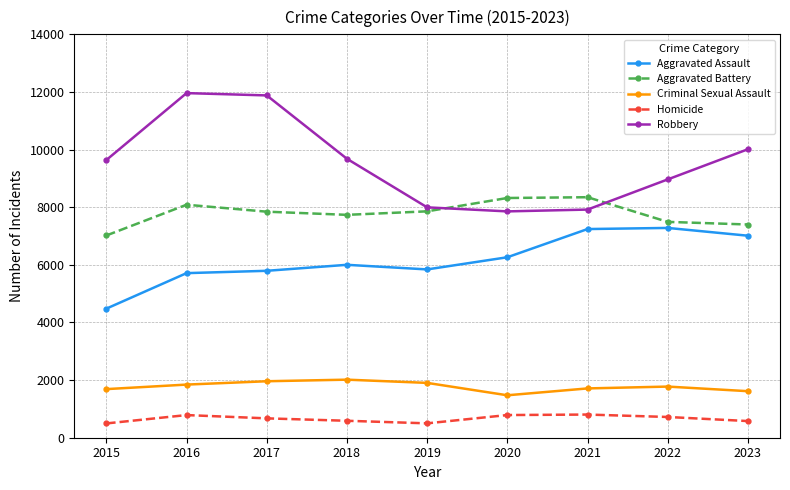

What are all the series names shown in the legend?

Aggravated Assault, Aggravated Battery, Criminal Sexual Assault, Homicide, Robbery